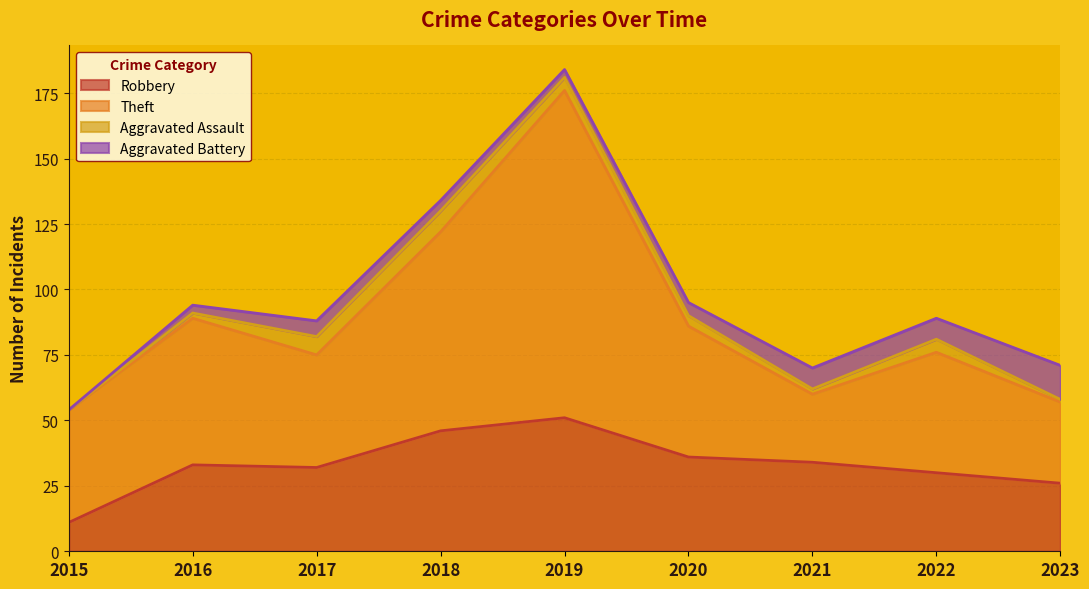

True or false: Aggravated Assault and Aggravated Battery cross at least once.

True